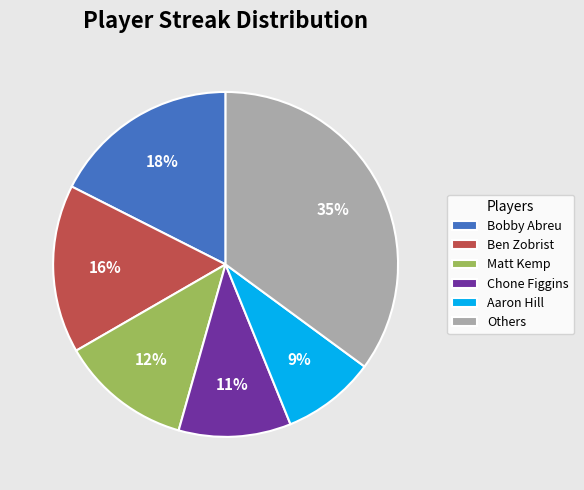

To the nearest percent, what is the average slice percentage?

17%